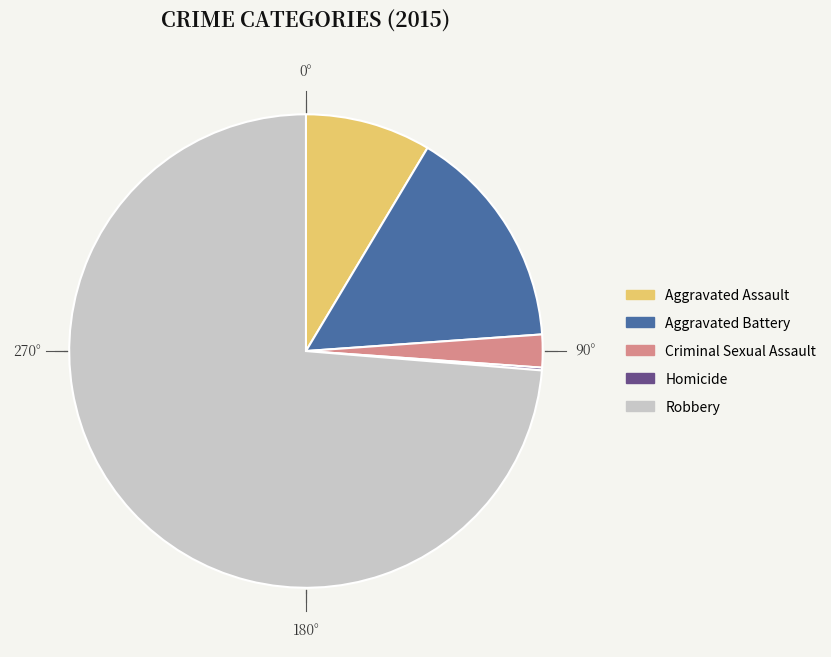

Which slice is the largest?

Robbery